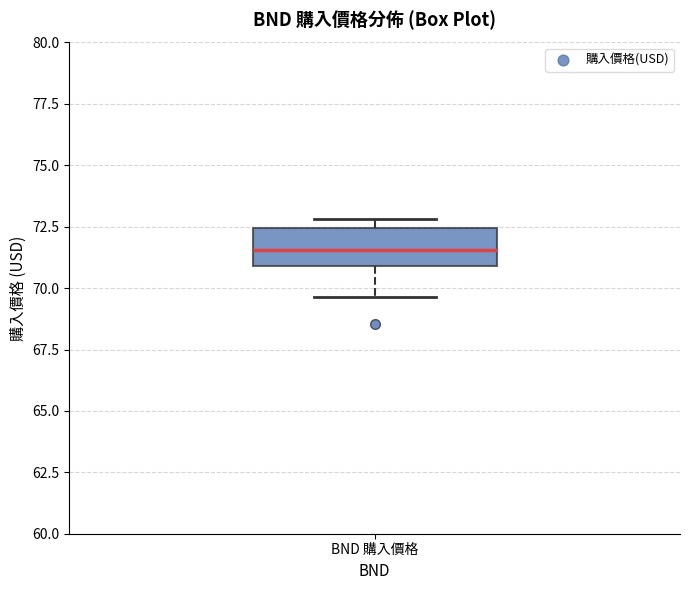

Read this box plot against the y-axis: the position of the median line, the range covered by the box, and the ends of both whiskers. The values are not printed on the chart, so give them approximately, as read against the axis.

median 71.5, box 71.0 to 72.5, whiskers 69.5 to 73.0